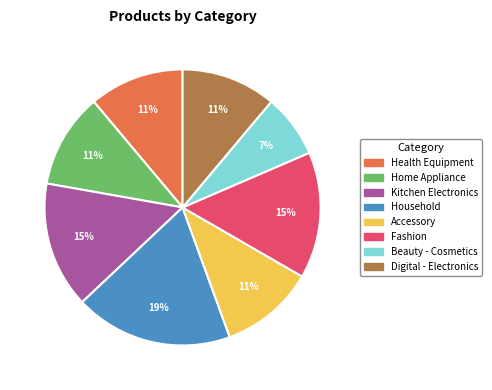

To the nearest percent, what is the combined percentage of Home Appliance and Fashion?

26%